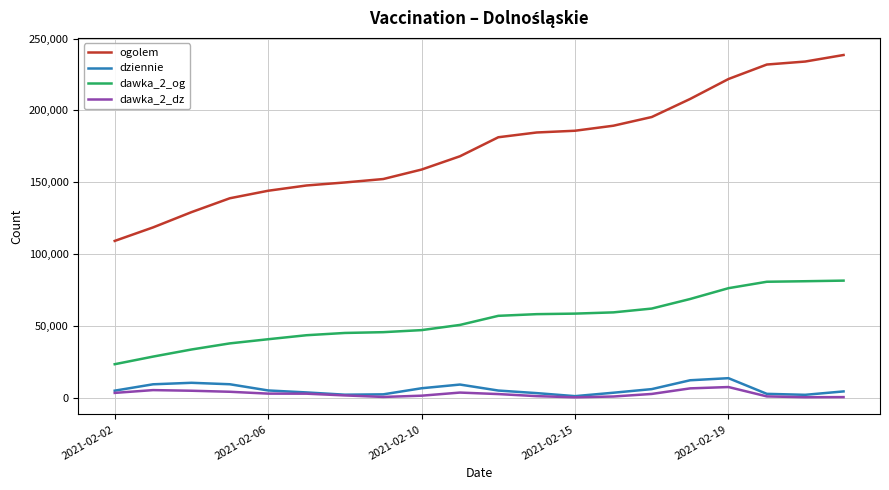

Which series has the largest total across all categories?

ogolem